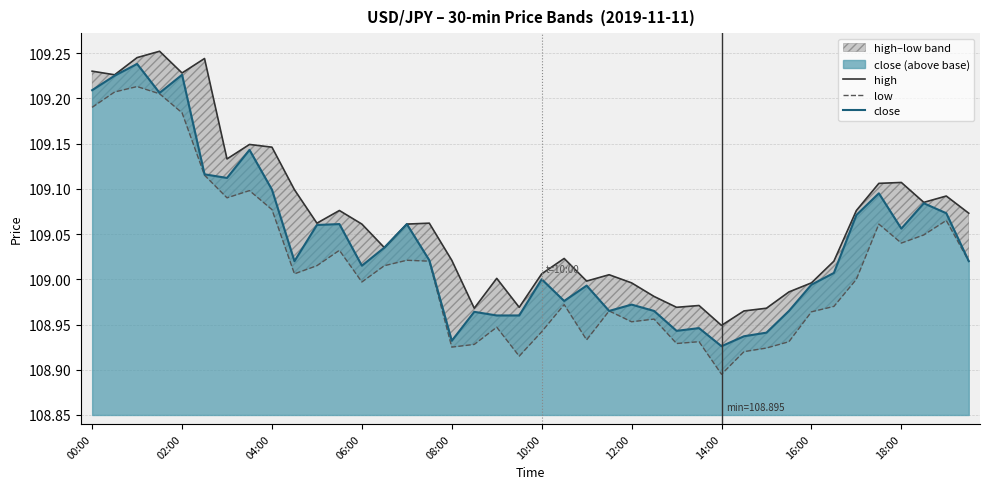

Is it true that close equals 56.4 at 00:00?

False